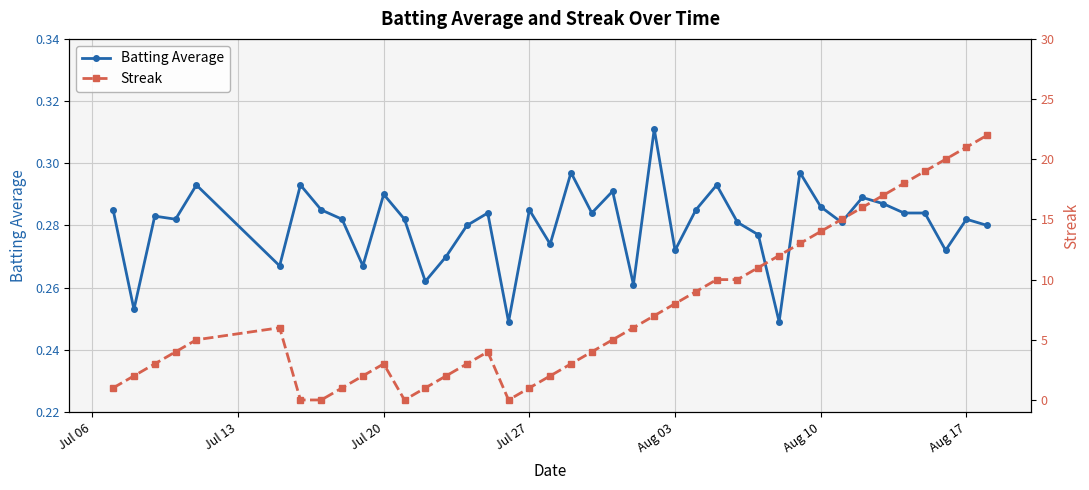

Reading left to right, what are all the values shown in this chart?

Batting Average: 0.3	0.3	0.3	0.3	0.3	0.3	0.3	0.3	0.3	0.3	0.3	0.3	0.3	0.3	0.3	0.3	0.2	0.3	0.3	0.3	0.3	0.3	0.3	0.3	0.3	0.3	0.3	0.3	0.3	0.2	0.3	0.3	0.3	0.3	0.3	0.3	0.3	0.3	0.3	0.3
Streak: 1.0	2.0	3.0	4.0	5.0	6.0	0.0	0.0	1.0	2.0	3.0	0.0	1.0	2.0	3.0	4.0	0.0	1.0	2.0	3.0	4.0	5.0	6.0	7.0	8.0	9.0	10.0	10.0	11.0	12.0	13.0	14.0	15.0	16.0	17.0	18.0	19.0	20.0	21.0	22.0